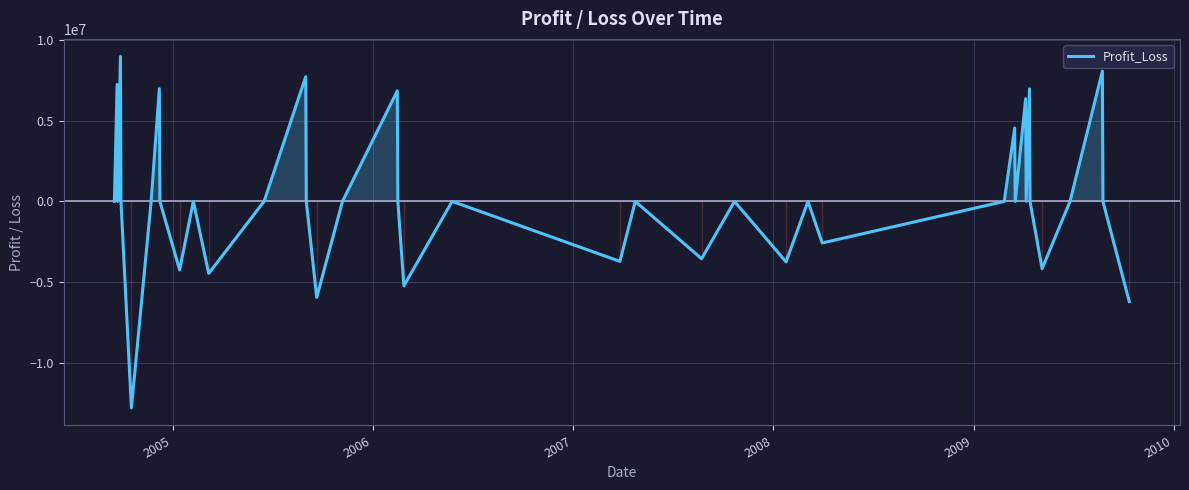

What is the greatest value displayed?

8980185.2